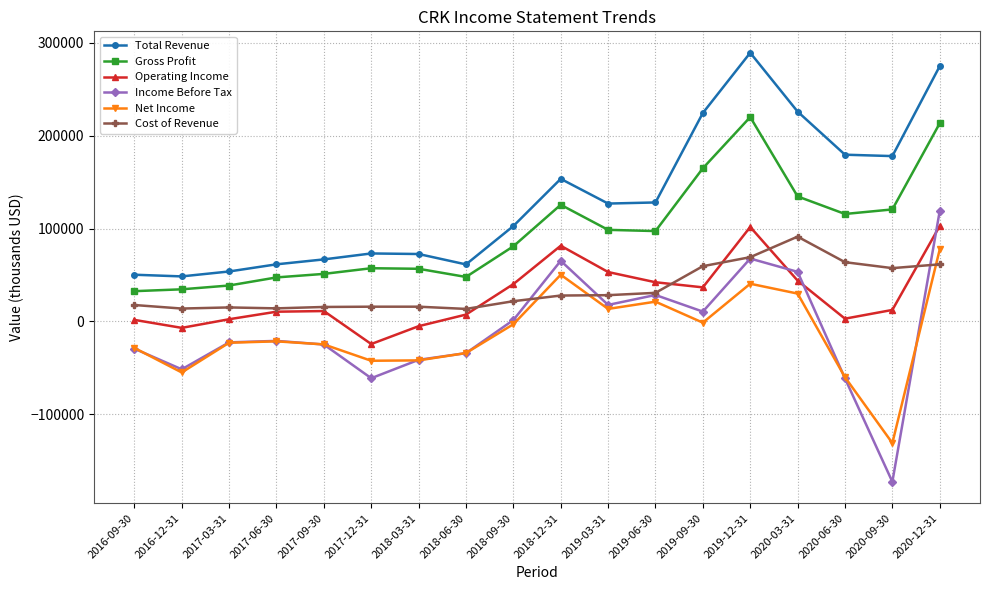

True or false: Total Revenue and Net Income cross at least once.

False